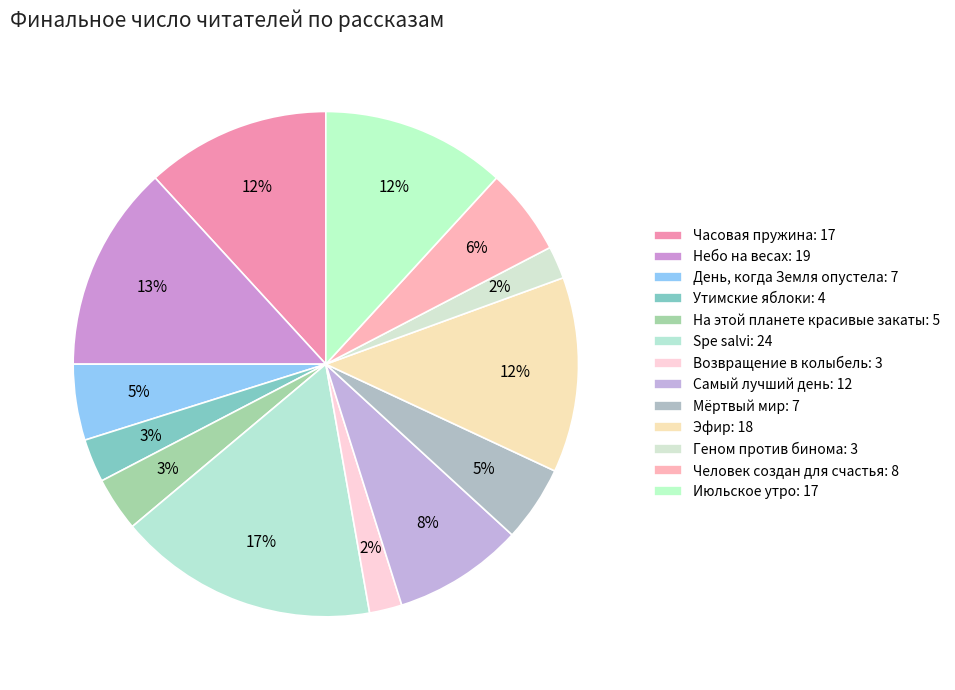

How many segments does this pie chart have?

13